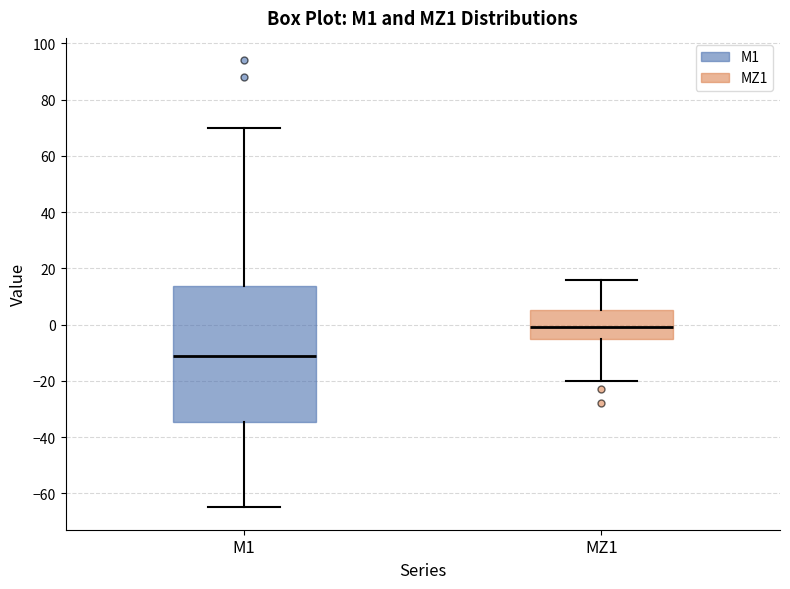

Reading left to right, transcribe this box plot: for each box, give where its median line is, the range the box spans, and where its two whiskers end, as read against the y-axis. The values are not printed on the chart, so give them approximately, as read against the axis.

M1: median -10, box -34 to 14, whiskers -64 to 70
MZ1: median 0, box -6 to 6, whiskers -20 to 16